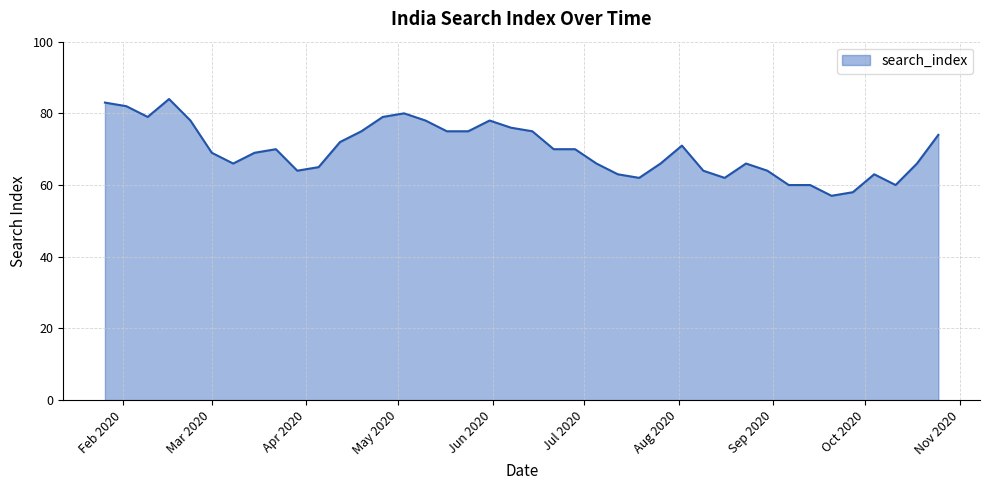

What is the greatest value displayed?

84